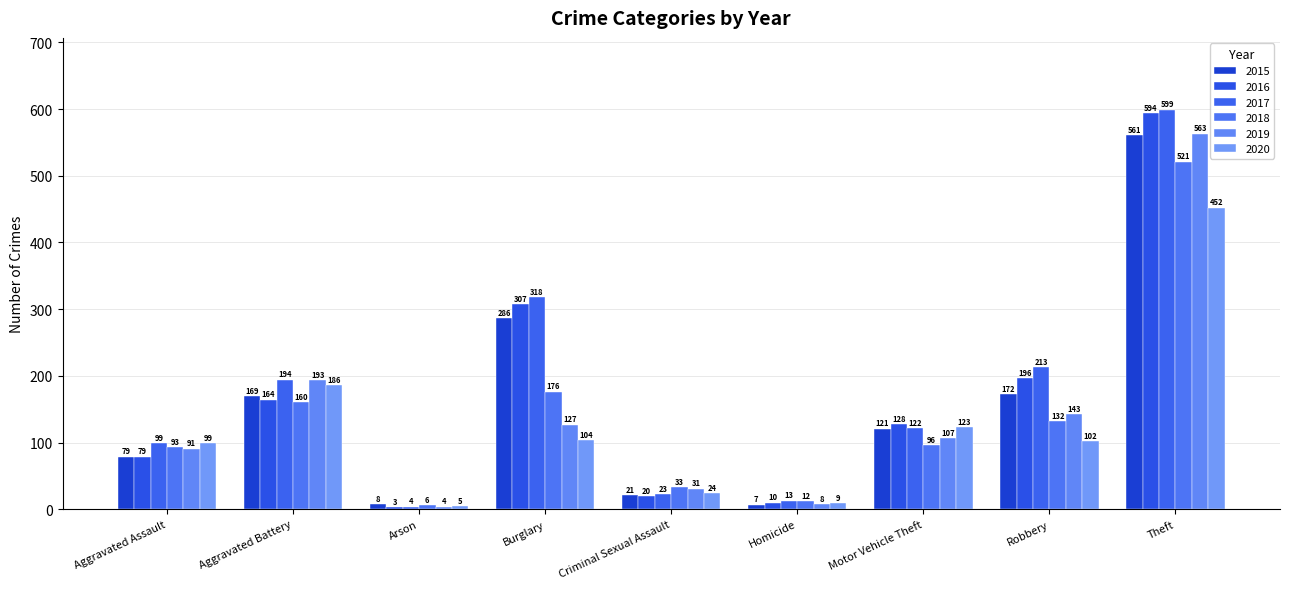

What is the total value across all series at Motor Vehicle Theft?

697